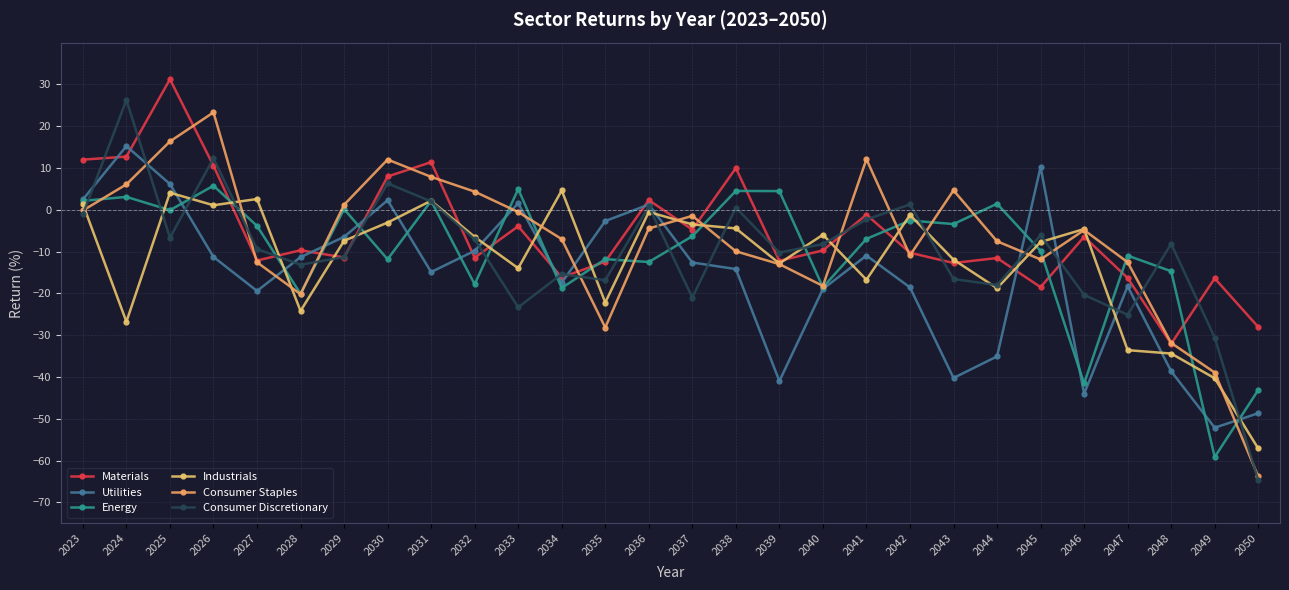

Which category has the lowest value across all series?

2050